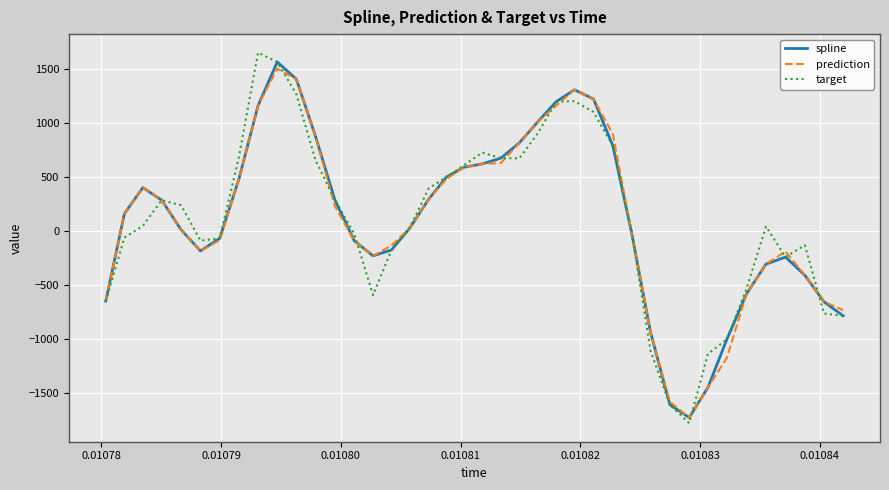

What is the highest value of the prediction series?

1506.2